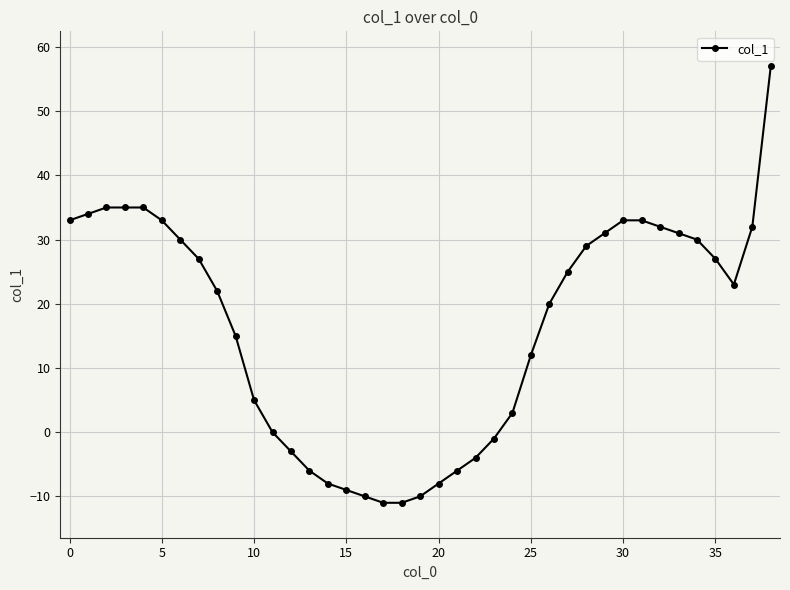

What is the maximum value shown in the chart?

57